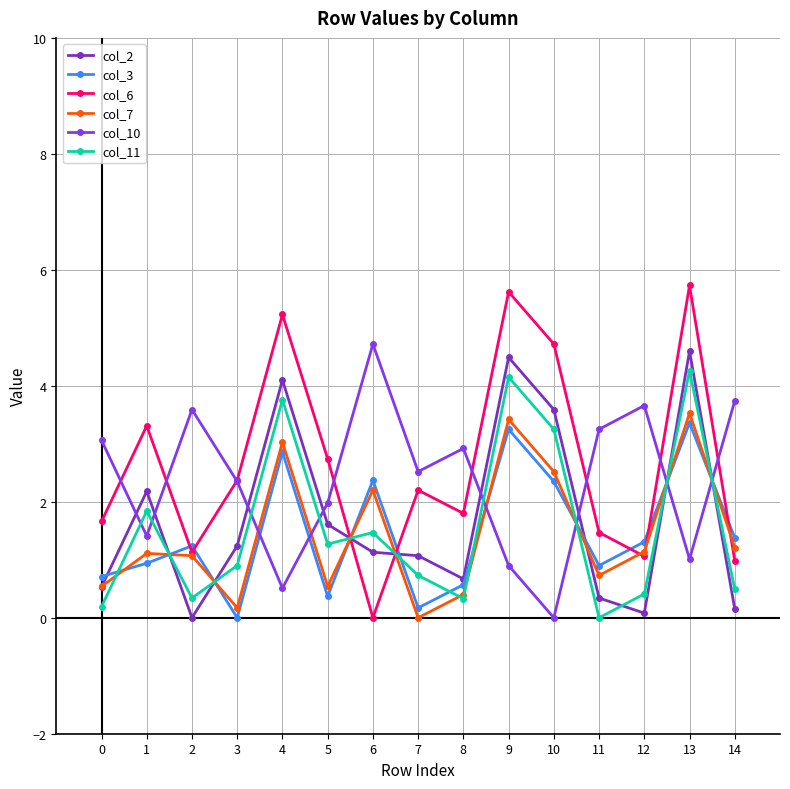

What is the difference between the second highest and second lowest values in the col_10 series?

3.2